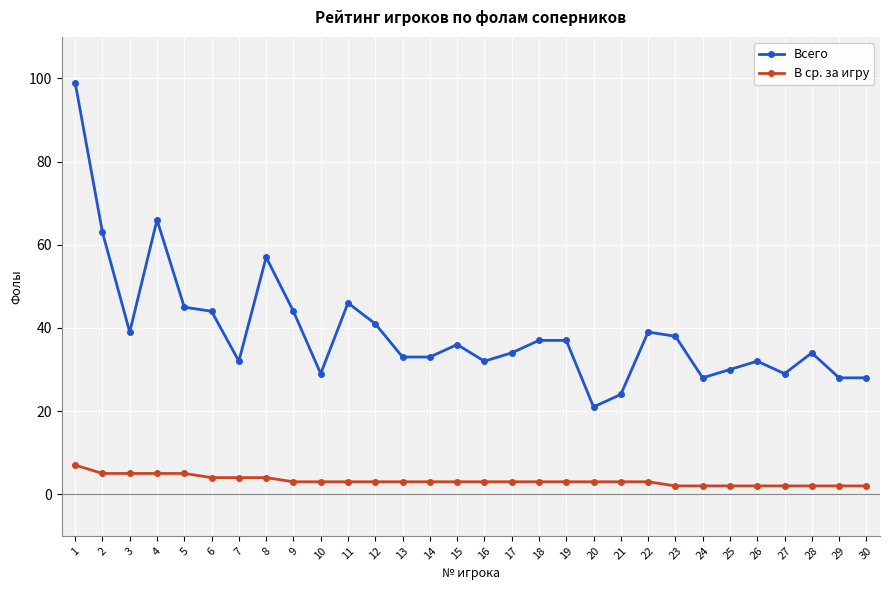

At how many categories does at least one series exceed 98?

1